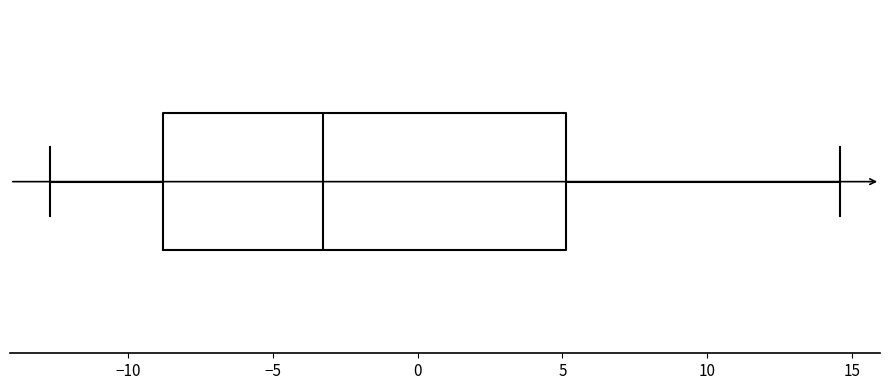

Read this box plot against the x-axis: the position of the median line, the range covered by the box, and the ends of both whiskers. The values are not printed on the chart, so give them approximately, as read against the axis.

median -3.5, box -9.0 to 5.0, whiskers -12.5 to 14.5